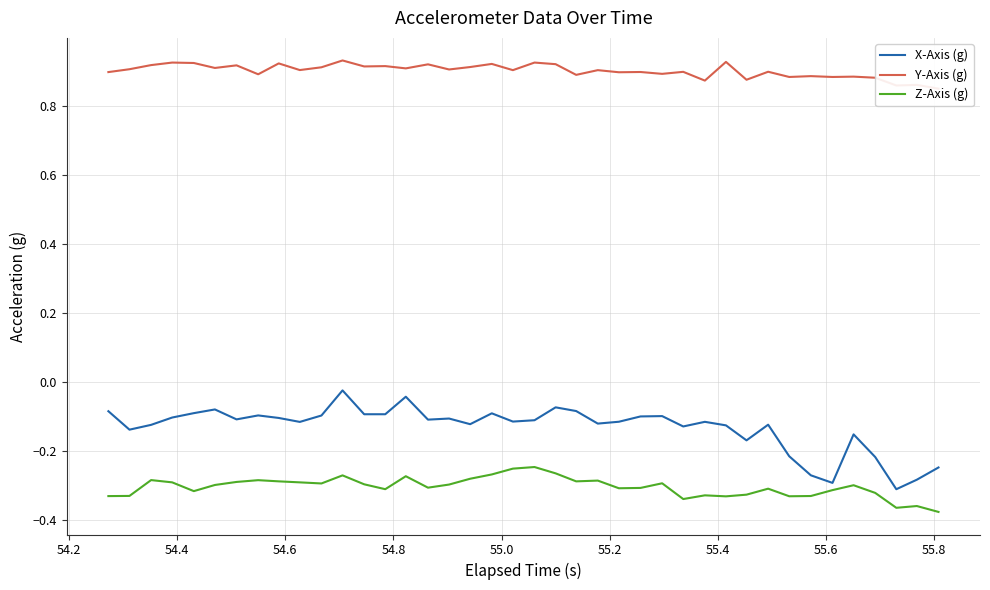

What position from the right is 54.8?

36